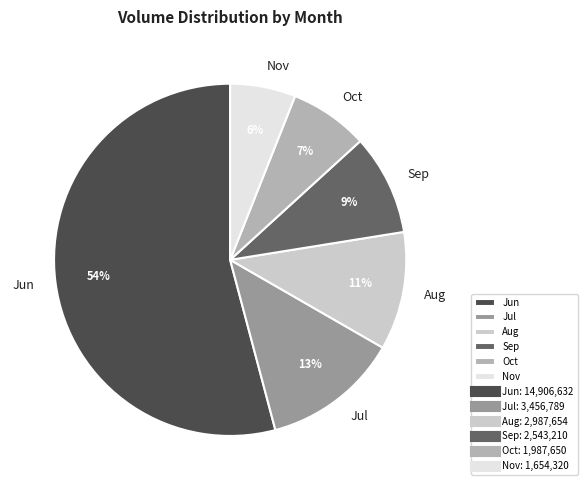

Combined, do Jun and Jul account for over 50%?

Yes